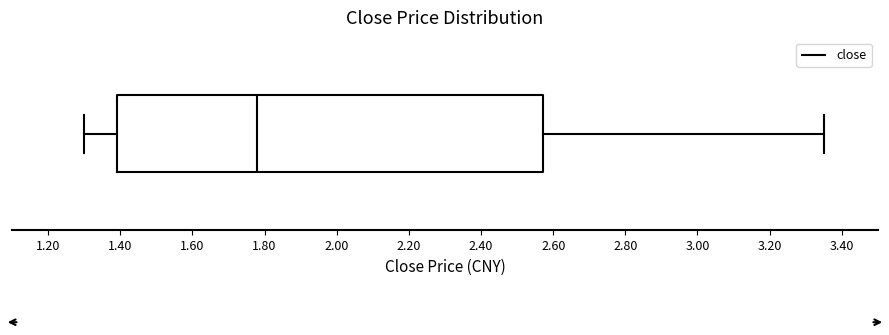

Read this box plot against the x-axis: the position of the median line, the range covered by the box, and the ends of both whiskers. The values are not printed on the chart, so give them approximately, as read against the axis.

median 1.78, box 1.40 to 2.58, whiskers 1.30 to 3.36